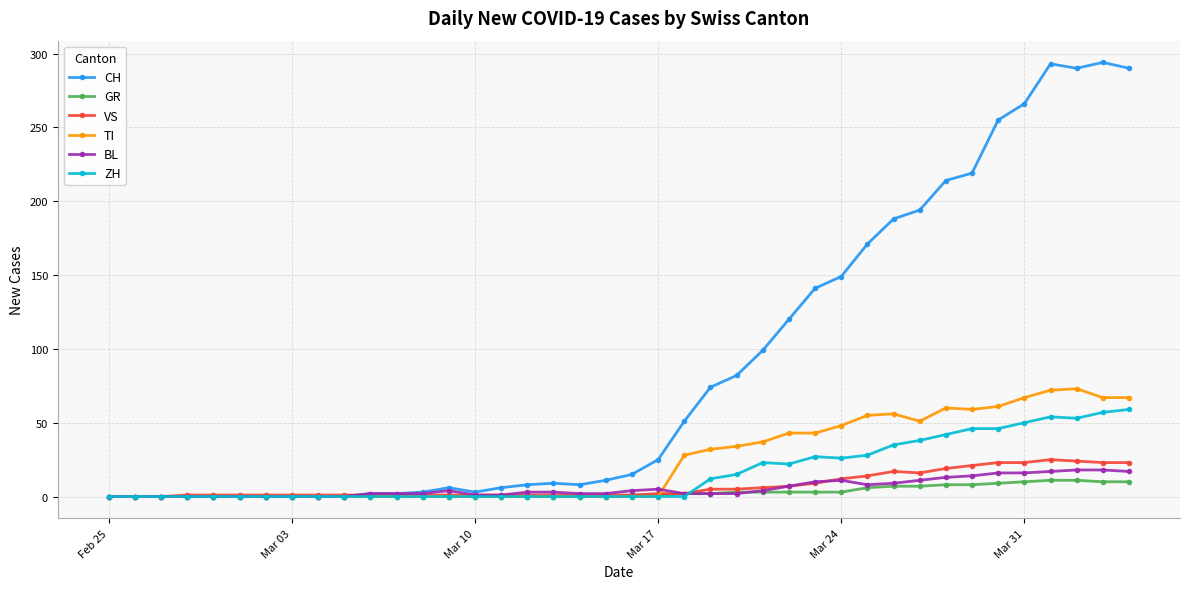

Which series has the largest range (max minus min)?

CH